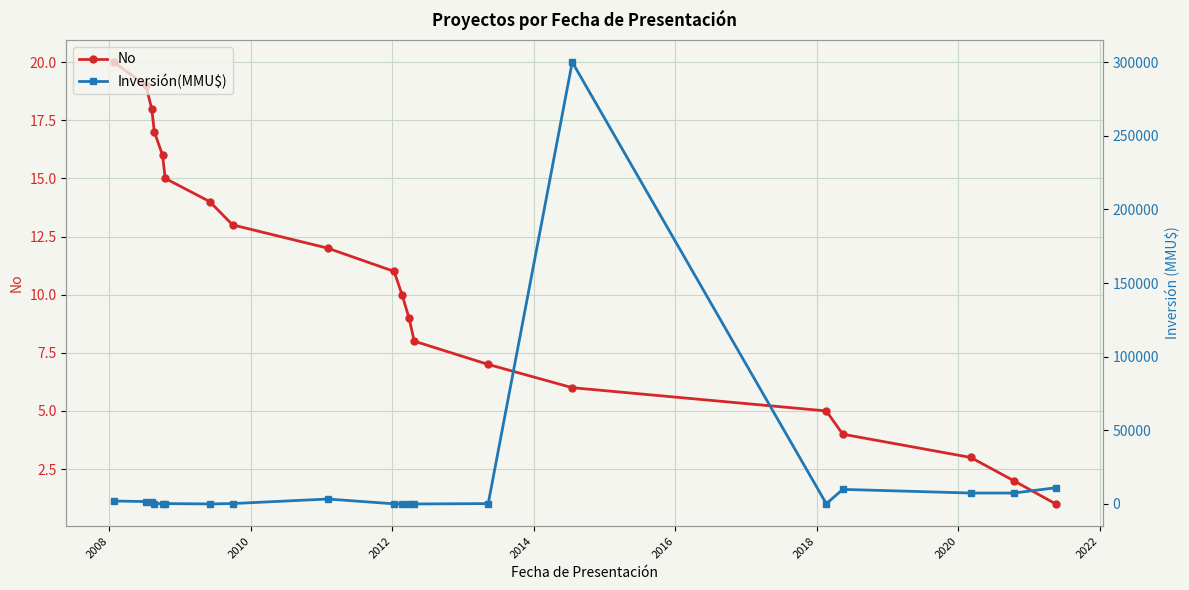

Is the value of Inversión(MMU$) at 12 greater than the value of No at 2010?

Yes